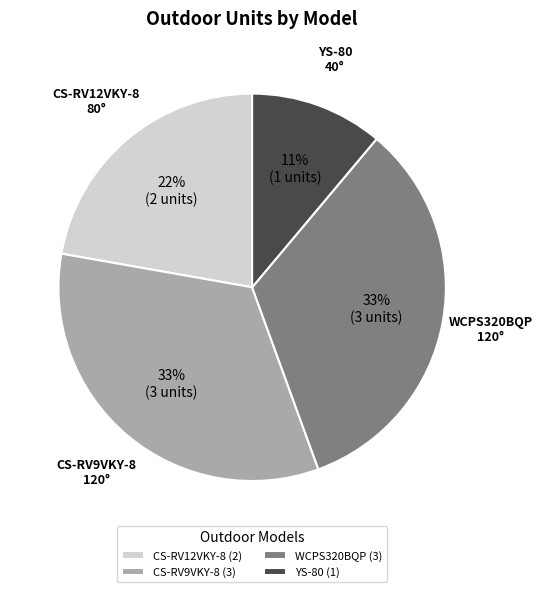

To the nearest percent, what percentage of the pie is CS-RV9VKY-8?

33%